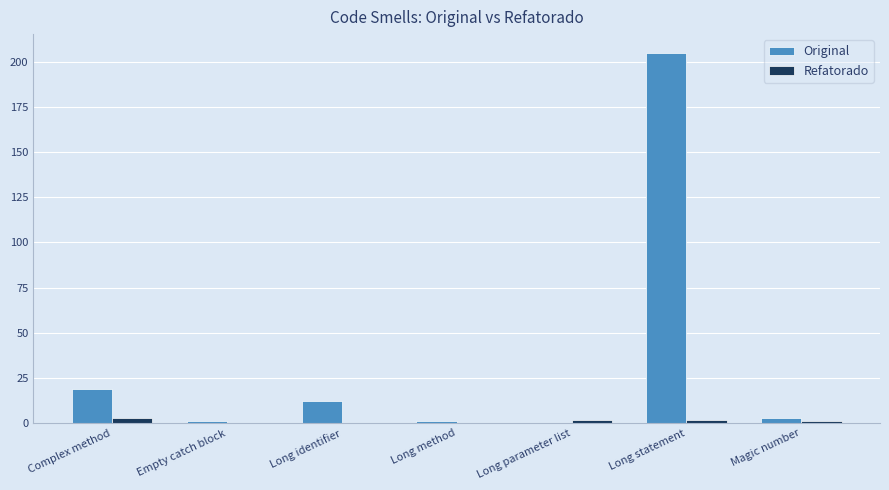

Where is Original nearest to the value 102?

Complex method